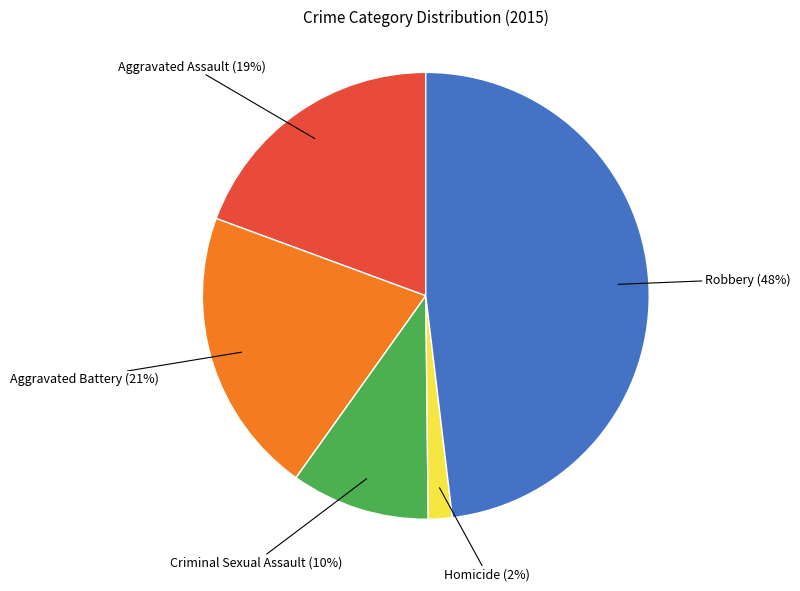

To the nearest percent, what is the difference between the largest and smallest slice percentages?

46%